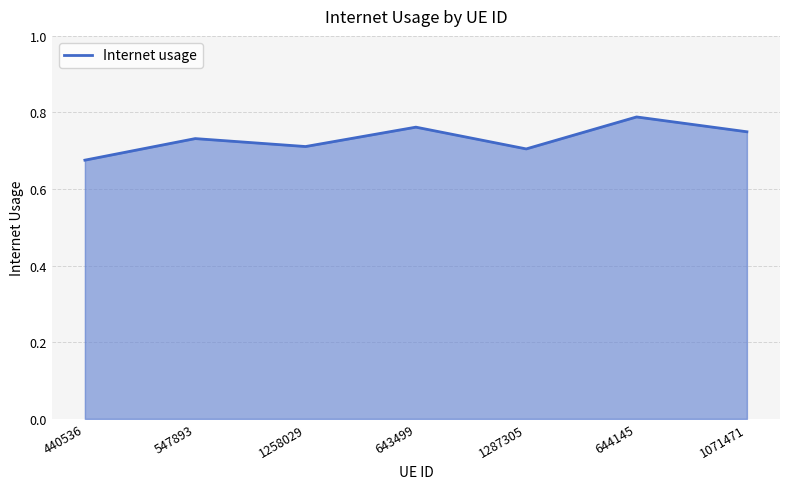

Is it true that the value at 1258029 is 0.7?

True